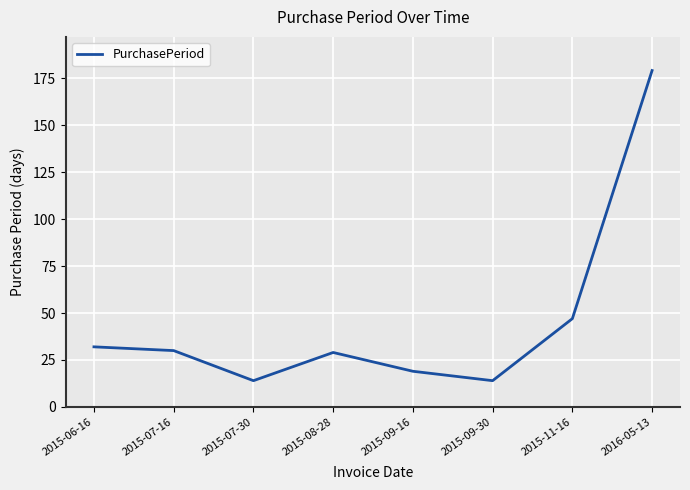

True or false: the data shows 19 at 2015-09-16.

True